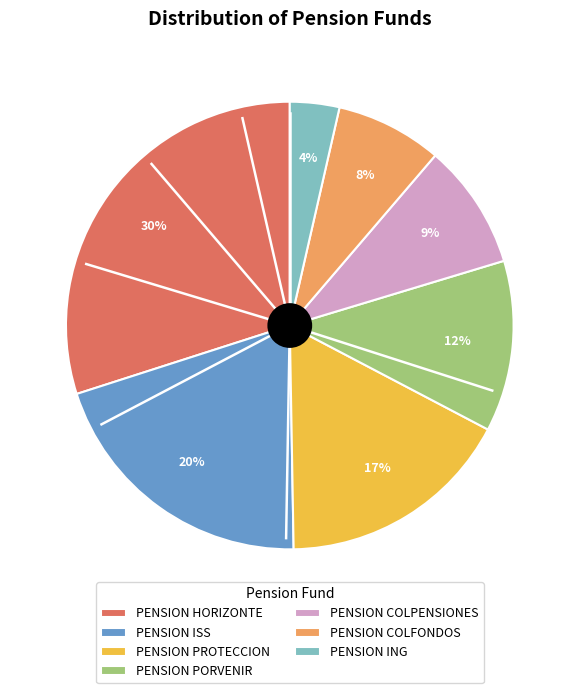

Is there a majority slice in this chart?

No